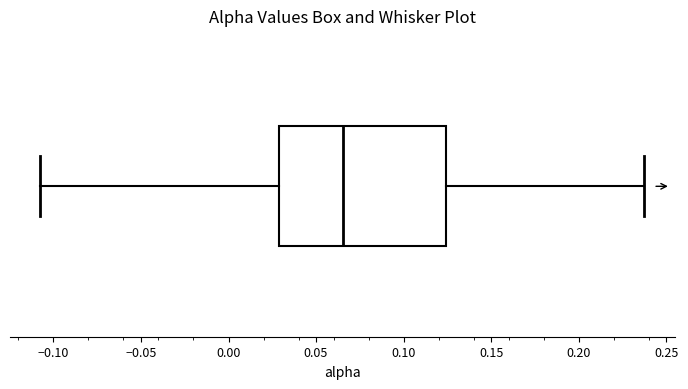

Read this box plot against the x-axis: the position of the median line, the range covered by the box, and the ends of both whiskers. The values are not printed on the chart, so give them approximately, as read against the axis.

median 0.065, box 0.030 to 0.125, whiskers -0.110 to 0.240